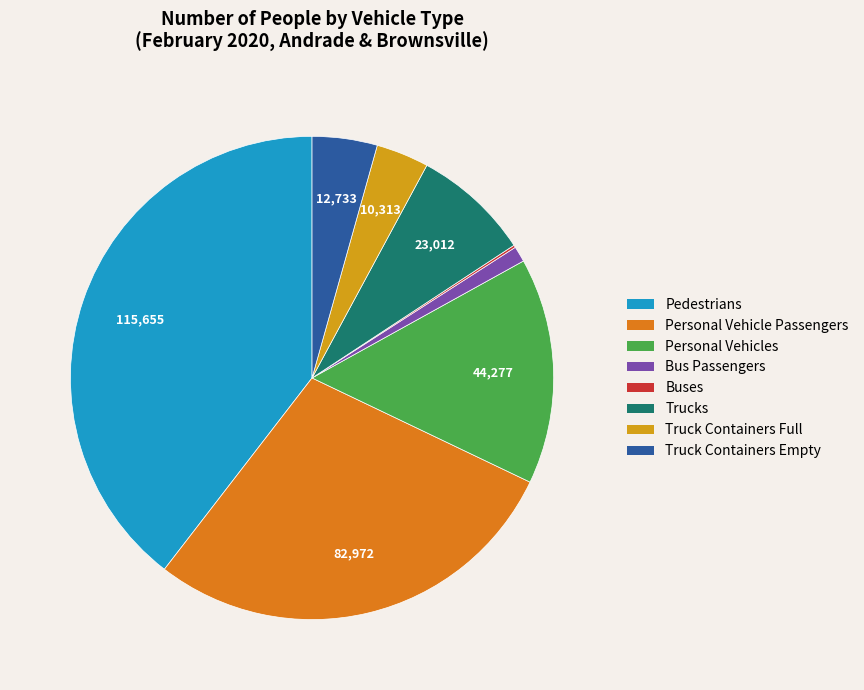

Is the sum of Personal Vehicles and Truck Containers Full greater than half?

No